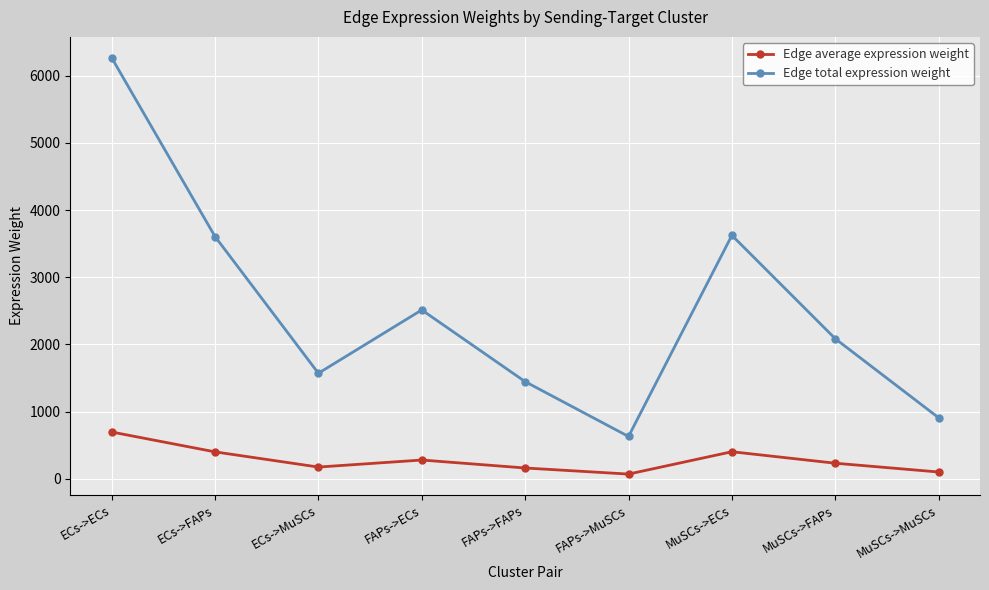

At which category is the sum across all series the highest?

ECs->ECs